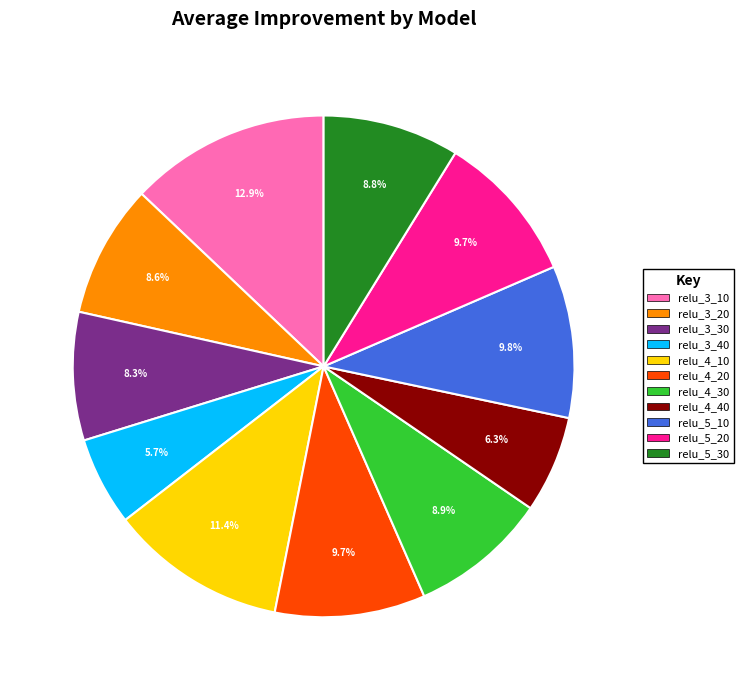

To the nearest percent, what portion does relu_5_10 represent?

10%